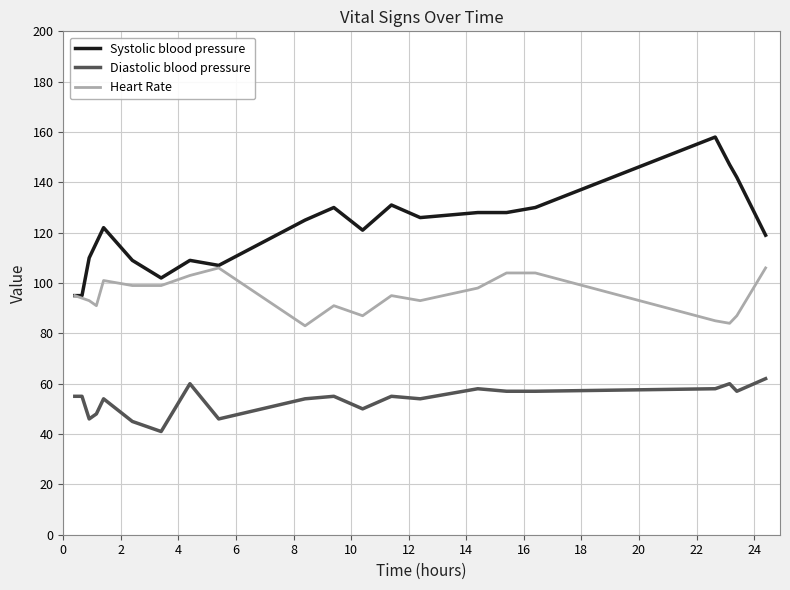

What is the highest value of the Diastolic blood pressure series?

62